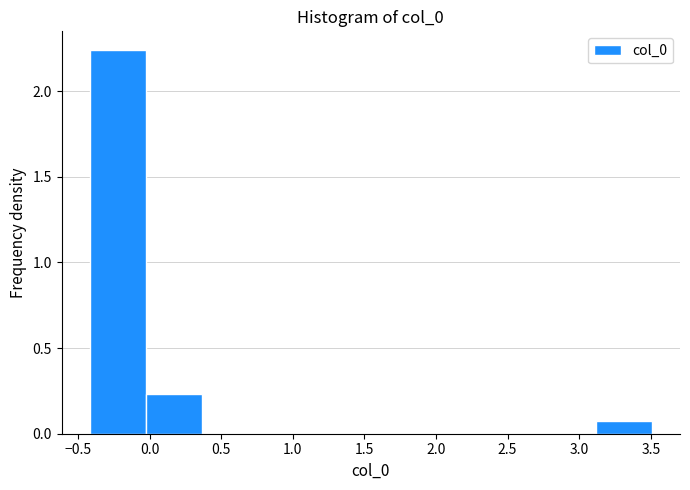

How tall is the bar that spans -0.40 to -0.05 on the x-axis? Neither the bar edges nor the heights are printed on the chart, so give them approximately, as read against the axes.

2.25